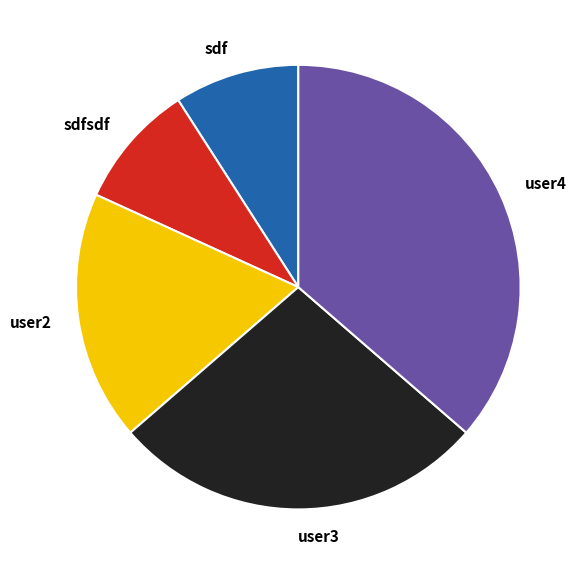

The user2 slice represents 18% of the pie. True or false?

True